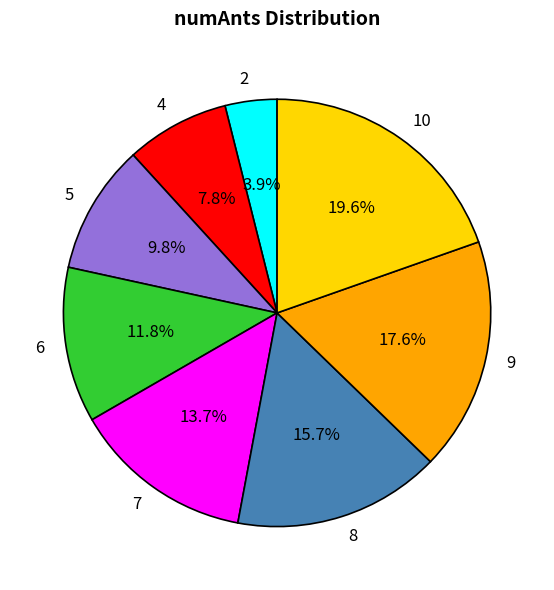

What is the ratio of the value at 6 to the value at 2?

3.0